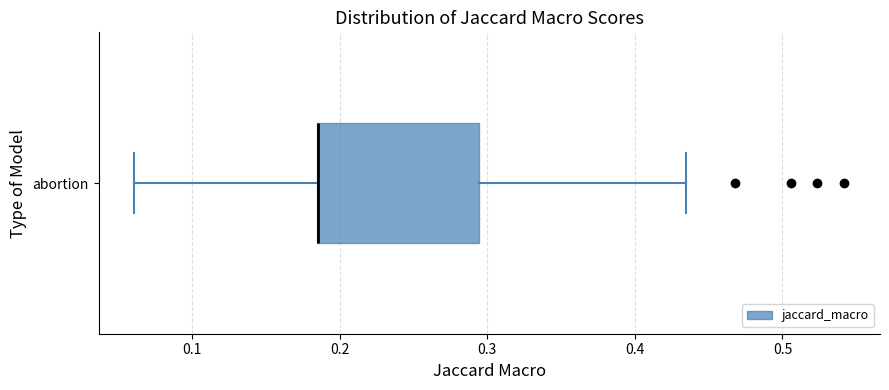

Read this box plot against the x-axis: the position of the median line, the range covered by the box, and the ends of both whiskers. The values are not printed on the chart, so give them approximately, as read against the axis.

median 0.19 (drawn on the box's left edge), box 0.18 to 0.29, whiskers 0.06 to 0.43